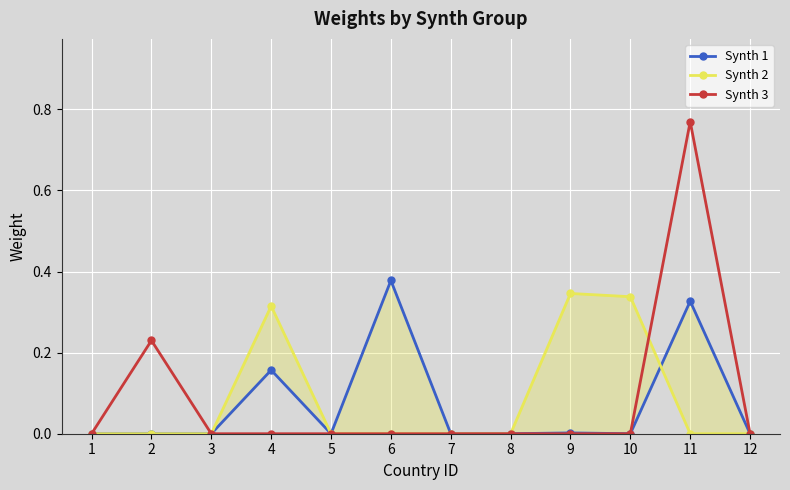

True or false: Synth 1 and Synth 3 intersect in this chart.

False